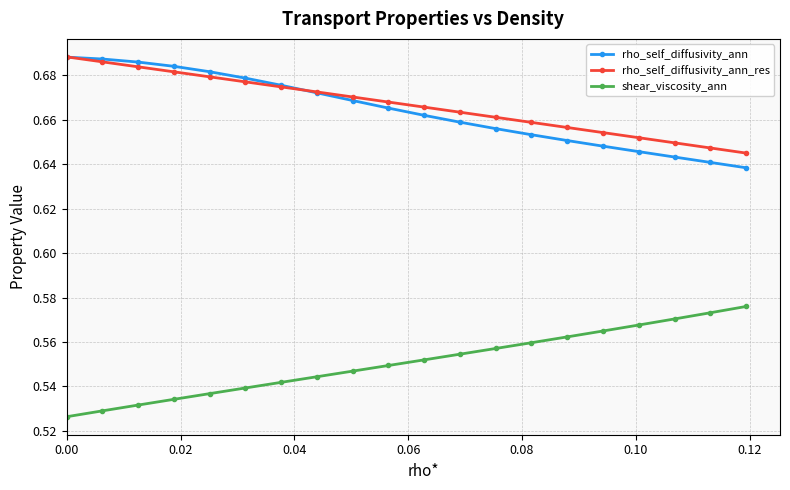

Count the rho_self_diffusivity_ann values in the range 0 to 1.

20